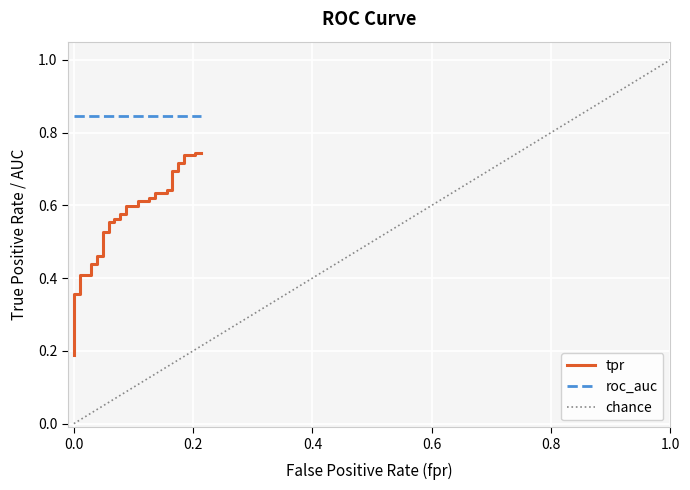

What is the minimum value shown in the chart?

0.2